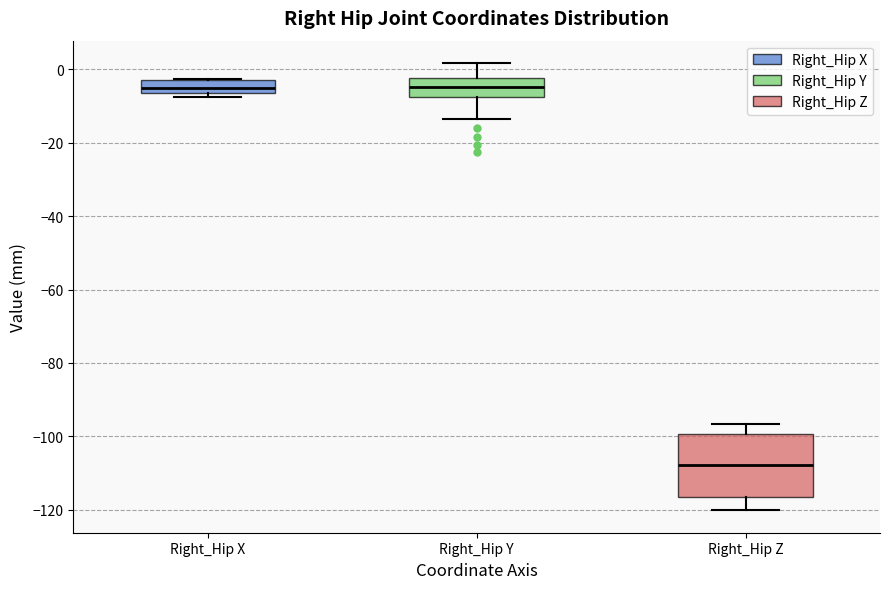

Where is the upper edge of the box for Right_Hip Z on the y-axis? The values are not printed on the chart, so give them approximately, as read against the axis.

-100